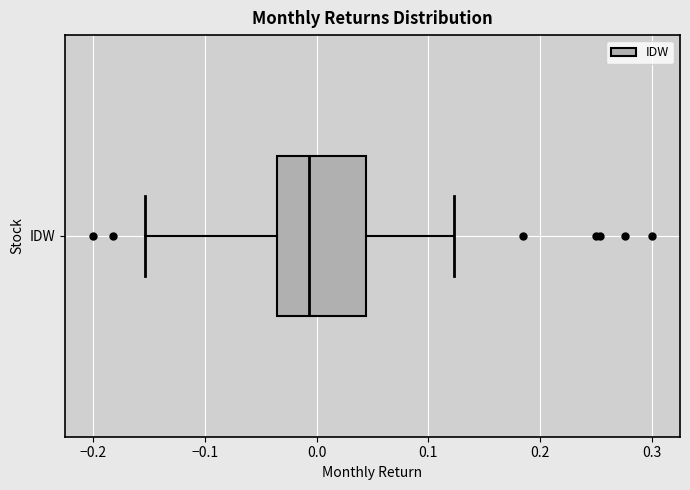

Where does the left whisker of the box for IDW end on the x-axis? The values are not printed on the chart, so give them approximately, as read against the axis.

-0.15